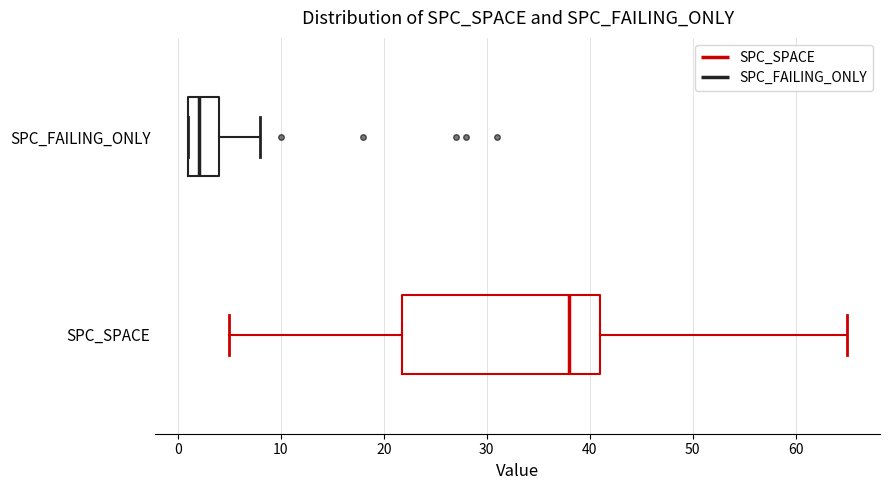

Where does the median line of the box for SPC_SPACE sit on the x-axis? The values are not printed on the chart, so give them approximately, as read against the axis.

38